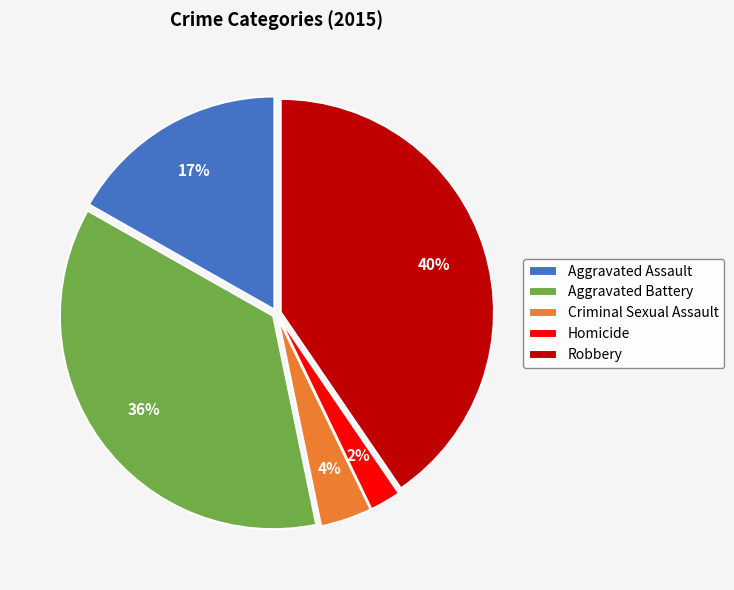

To the nearest percent, what is the difference between the largest and smallest slice percentages?

38%